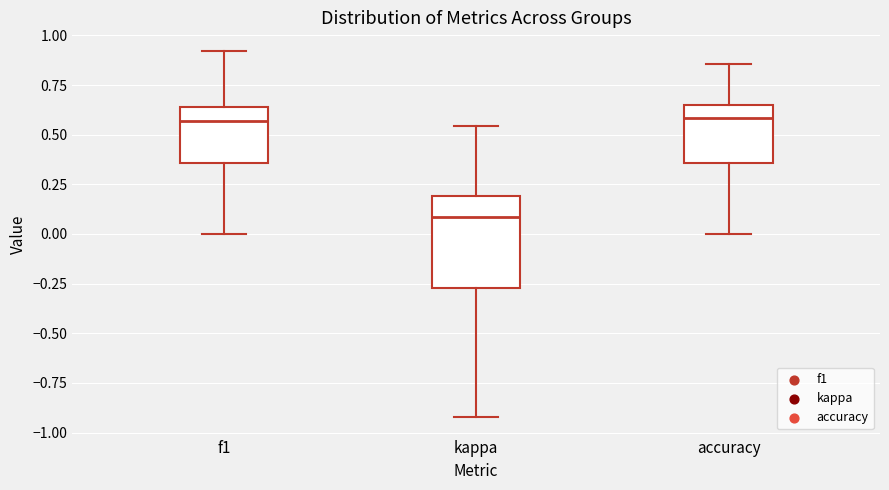

Where is the upper edge of the box for f1 on the y-axis? The values are not printed on the chart, so give them approximately, as read against the axis.

0.65